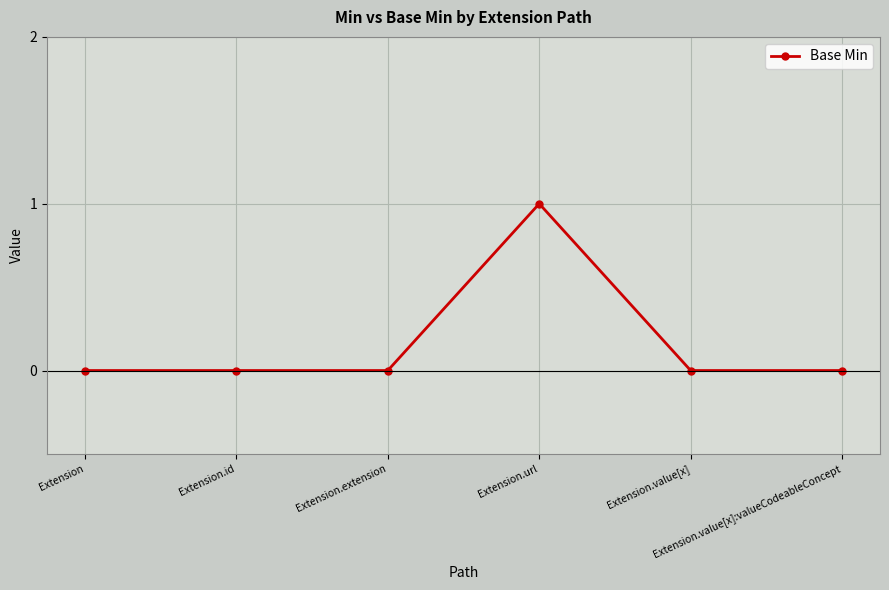

What is the greatest value displayed?

1